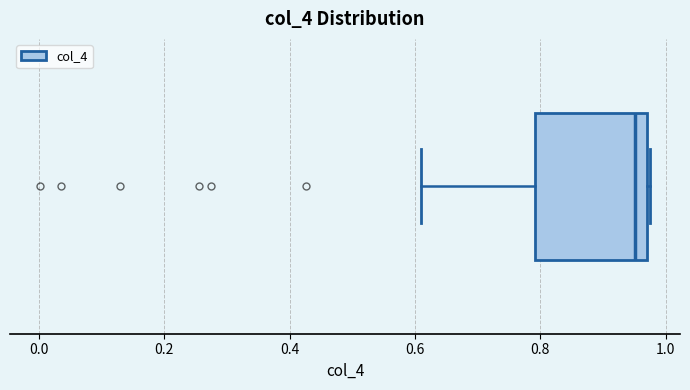

Where is the left edge of the box on the x-axis? The values are not printed on the chart, so give them approximately, as read against the axis.

0.80